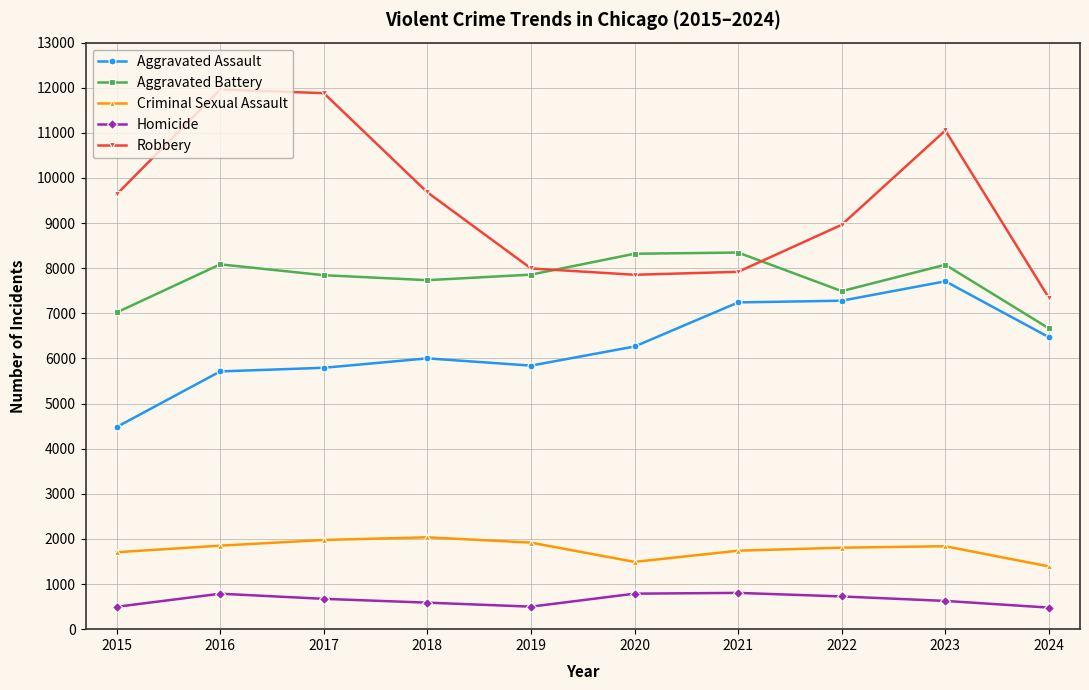

How many values in the Homicide series are below 672?

5